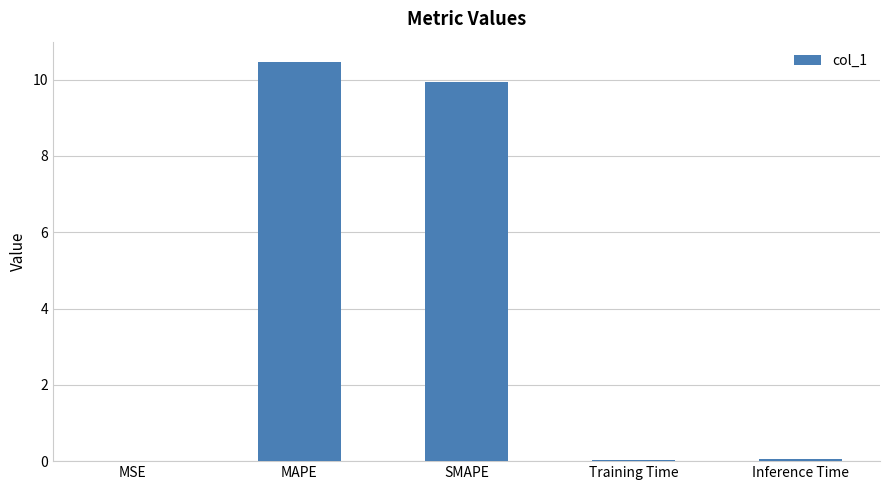

At which category does the chart reach its peak across all series?

MAPE